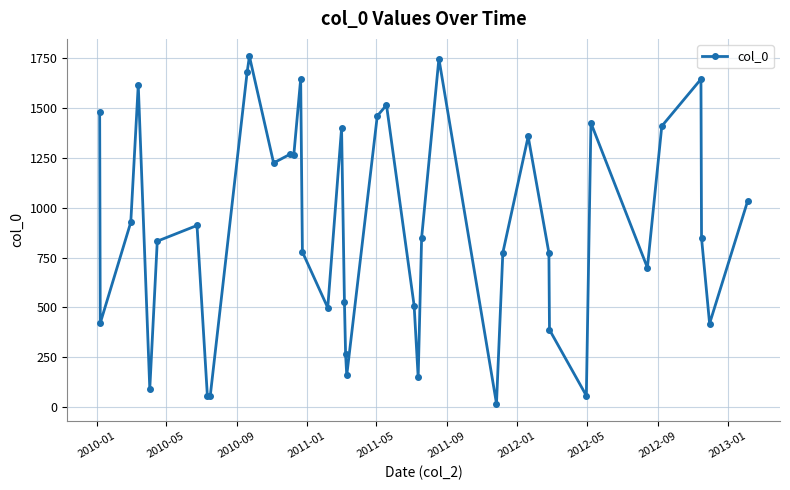

True or false: the data has more than 0 interior local peaks.

True